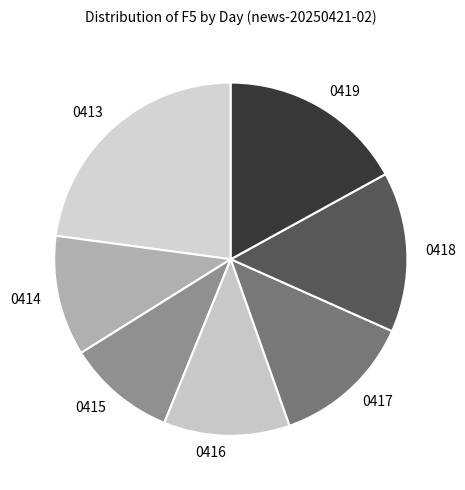

Rank the categories by value from highest to lowest.

0413, 0419, 0418, 0417, 0416, 0414, 0415